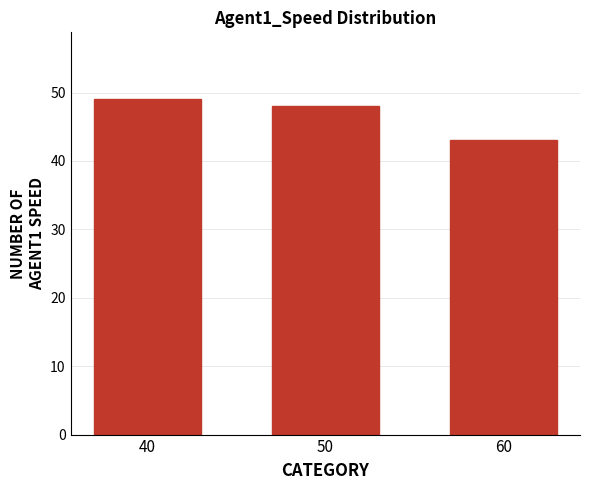

Reading left to right, list all the values displayed in this chart.

40=49	50=48	60=43